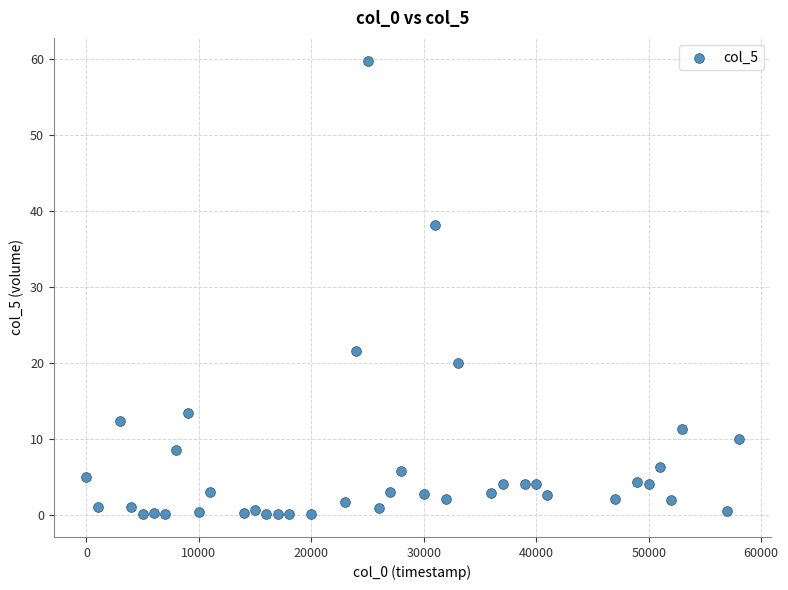

What is the range of X values (max minus min)?

58000.0